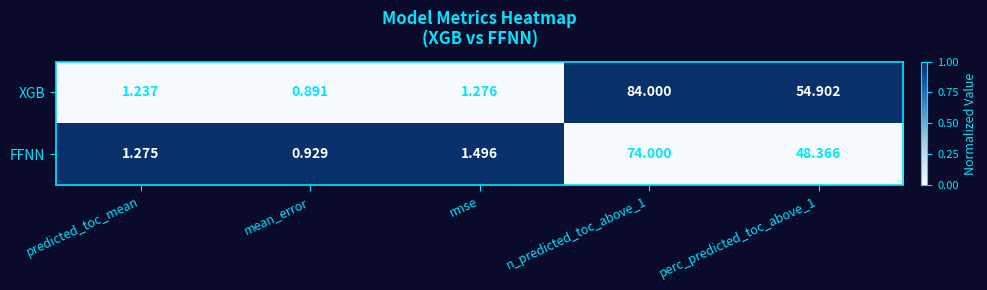

At which label does XGB reach its minimum?

mean_error